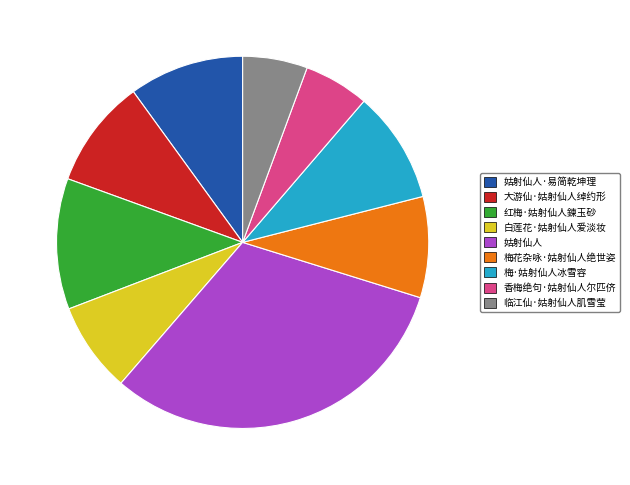

Which has a higher value, 临江仙·姑射仙人肌雪莹 or 梅花杂咏·姑射仙人绝世姿?

梅花杂咏·姑射仙人绝世姿